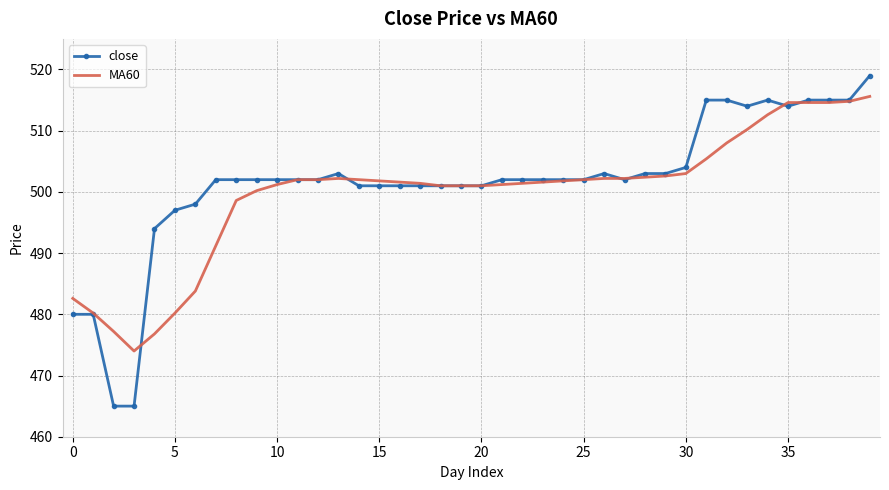

Rank the series by their average value, from highest to lowest.

close, MA60